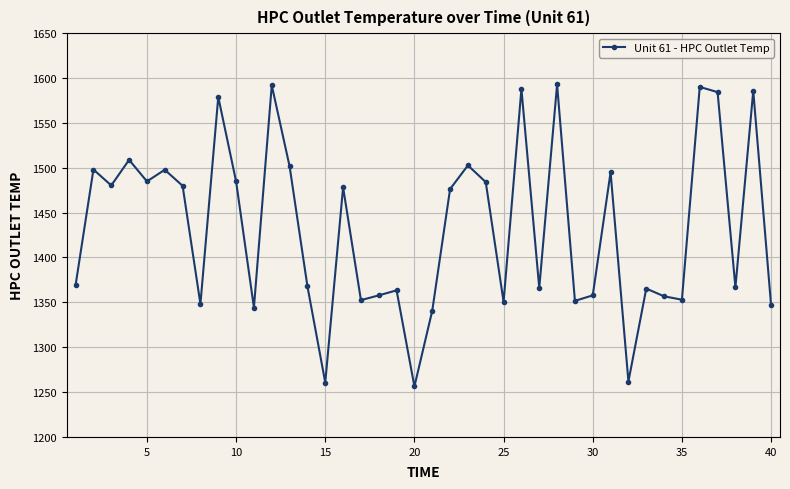

How many points are higher than both their immediate neighbors (excluding endpoints)?

14